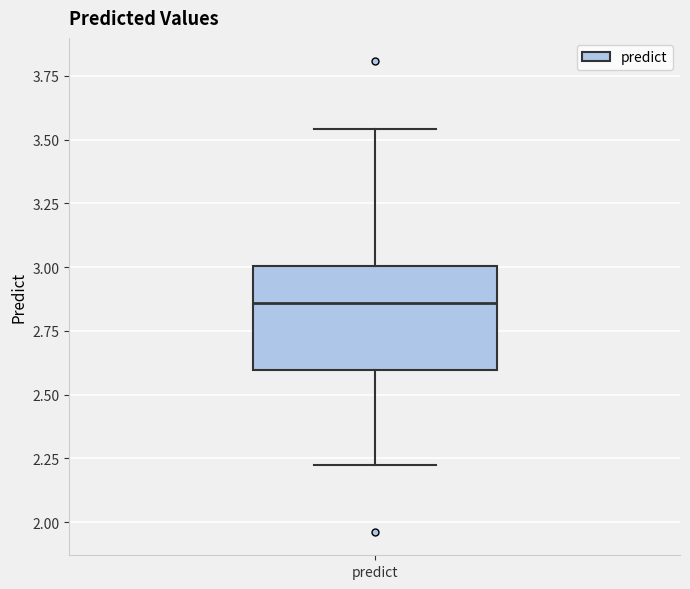

Read this box plot against the y-axis: the position of the median line, the range covered by the box, and the ends of both whiskers. The values are not printed on the chart, so give them approximately, as read against the axis.

median 2.85, box 2.60 to 3.00, whiskers 2.20 to 3.55